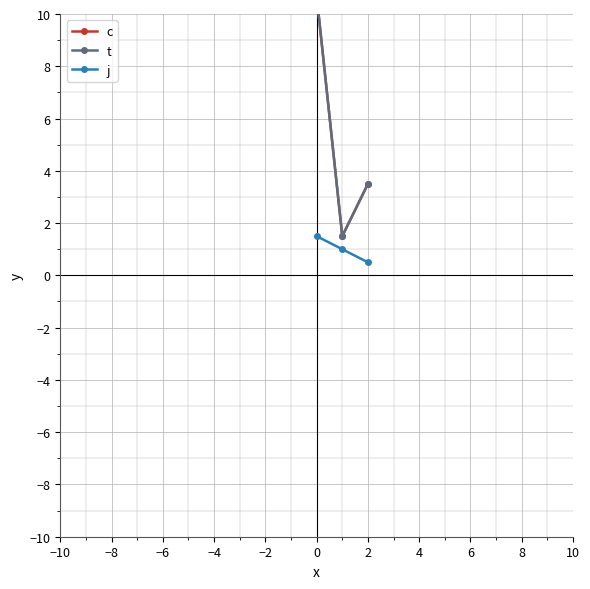

How many lines are shown in the chart?

3